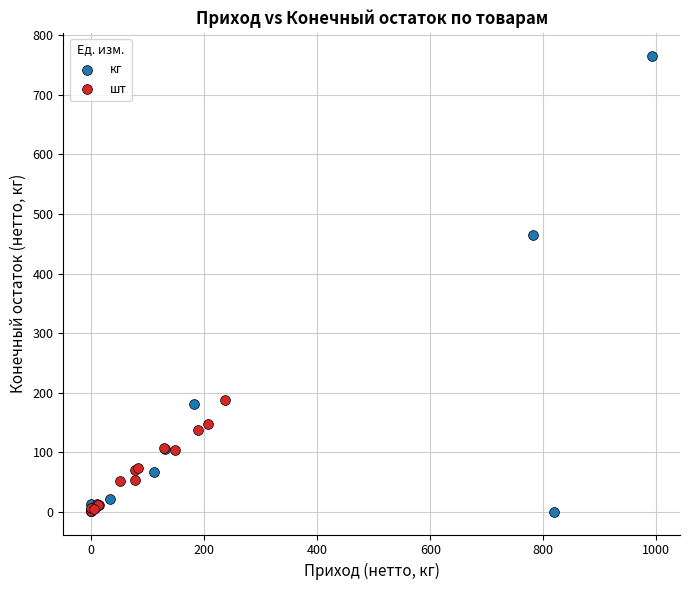

Which series has the largest Y range (max minus min)?

кг